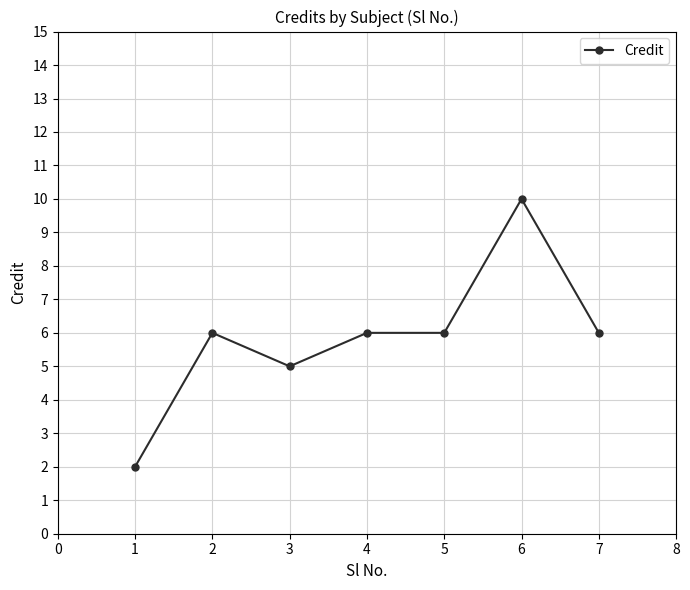

How many values are between 5 and 6?

5